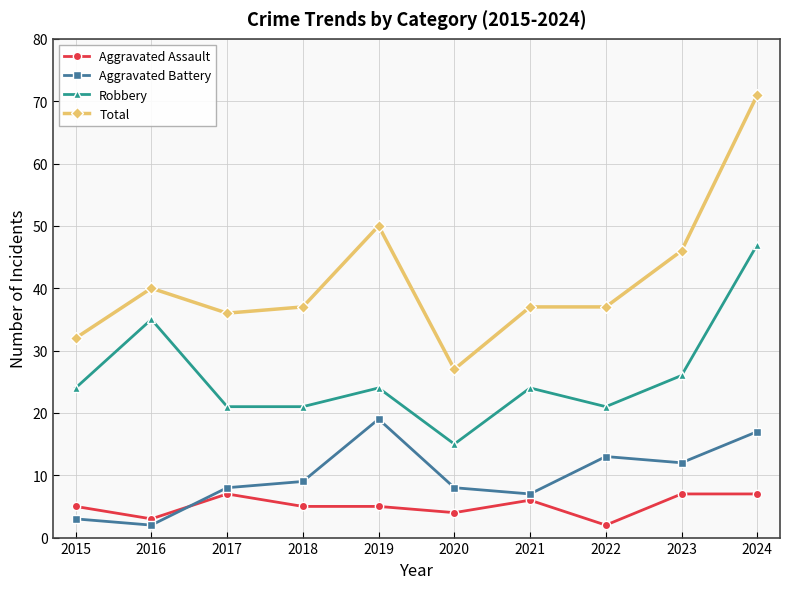

Reading right to left, extract all data points from this chart.

Aggravated Assault: 2024=7	2023=7	2022=2	2021=6	2020=4	2019=5	2018=5	2017=7	2016=3	2015=5
Aggravated Battery: 2024=17	2023=12	2022=13	2021=7	2020=8	2019=19	2018=9	2017=8	2016=2	2015=3
Robbery: 2024=47	2023=26	2022=21	2021=24	2020=15	2019=24	2018=21	2017=21	2016=35	2015=24
Total: 2024=71	2023=46	2022=37	2021=37	2020=27	2019=50	2018=37	2017=36	2016=40	2015=32